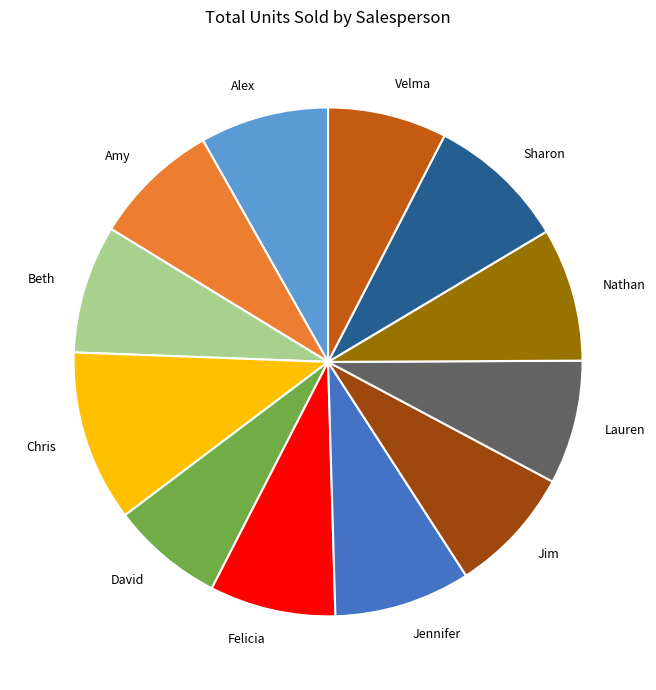

Does any single category account for the majority?

No